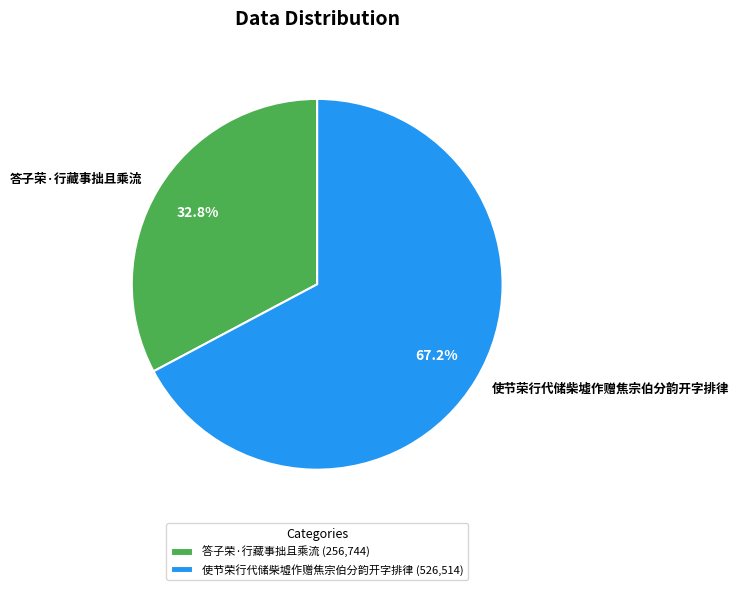

Which category has the biggest portion of the pie?

使节荣行代储柴墟作赠焦宗伯分韵开字排律